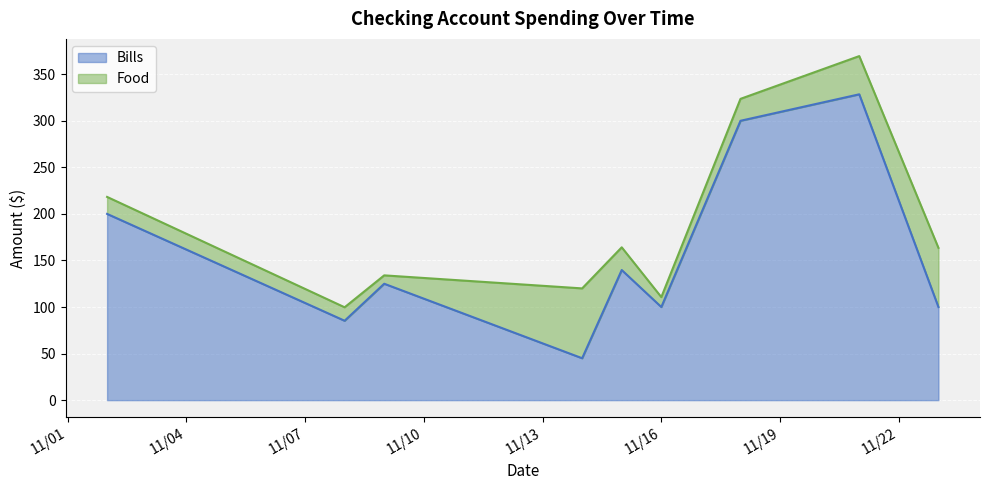

Does the chart display data point markers on the line(s)?

No